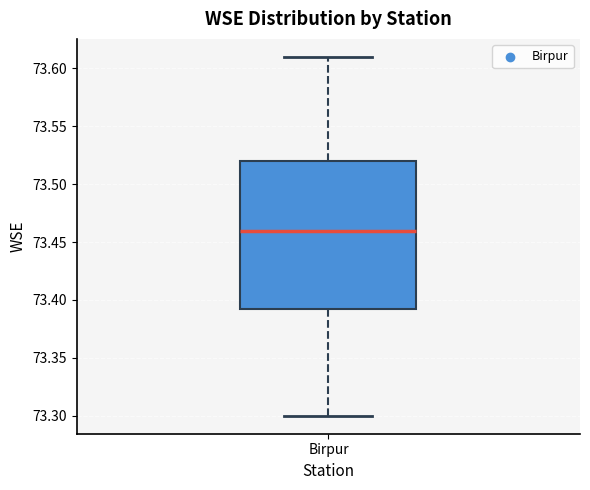

Transcribe this box plot: give where the median line is, the range the box spans, and where the two whiskers end, as read against the y-axis. The values are not printed on the chart, so give them approximately, as read against the axis.

median 73.460, box 73.395 to 73.520, whiskers 73.300 to 73.610